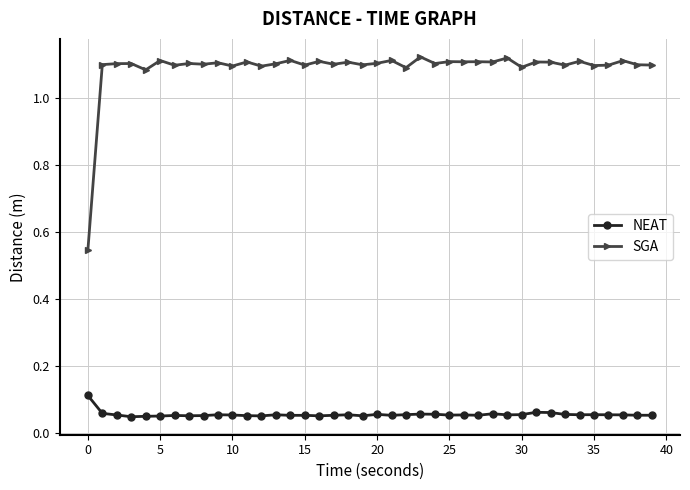

What is the sum of all NEAT values?

2.3